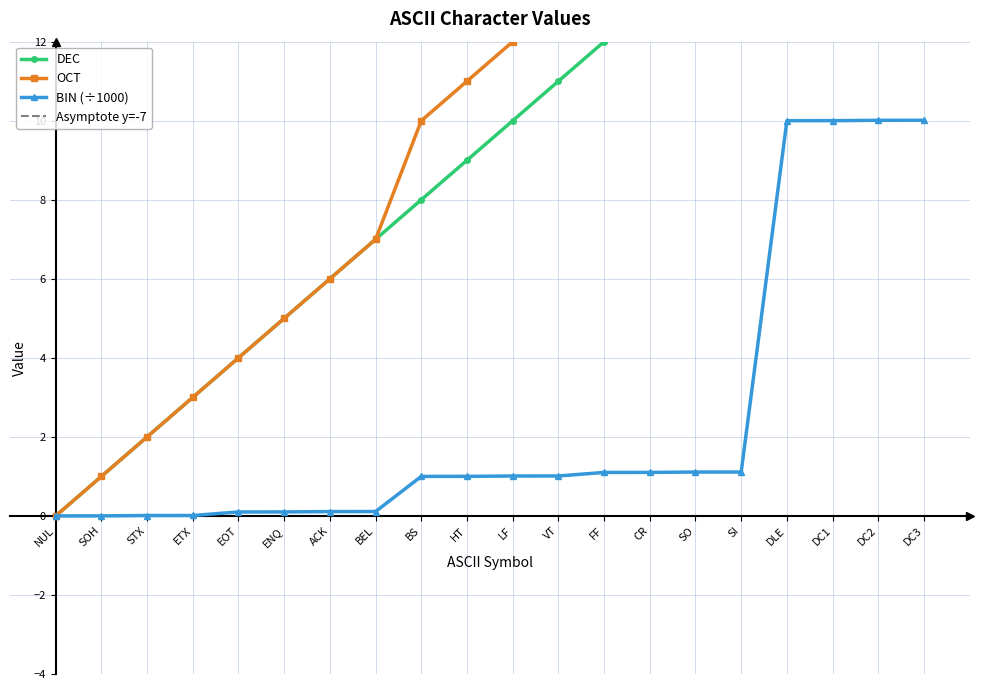

Rank the series by their average value, from highest to lowest.

OCT, DEC, BIN